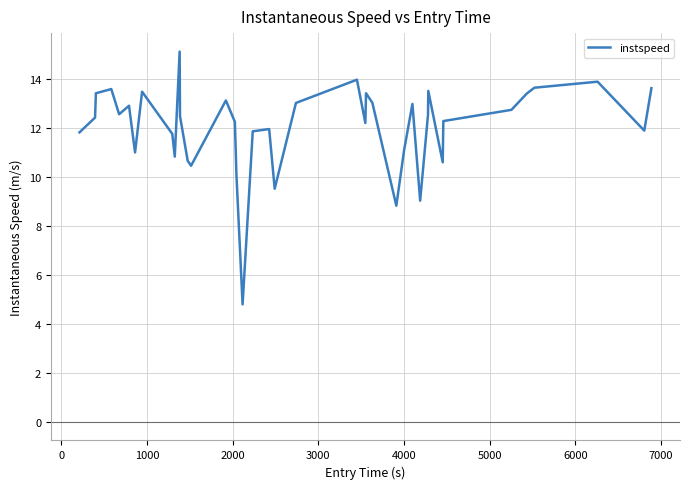

What is the maximum value shown in the chart?

15.1